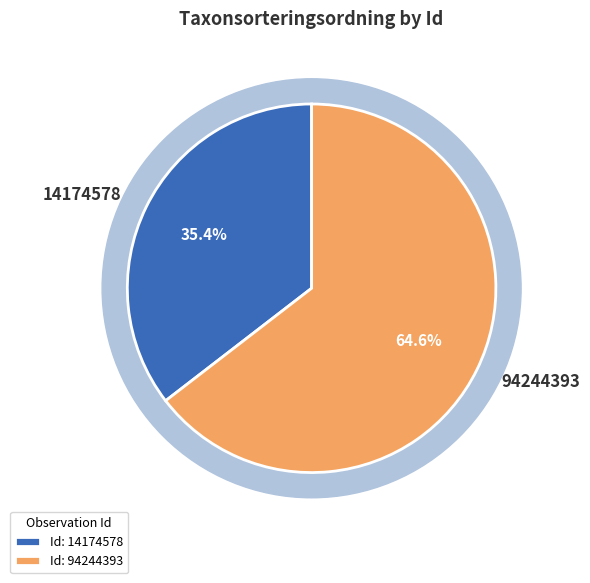

Do 14174578 and 94244393 together represent more than half of the pie?

Yes